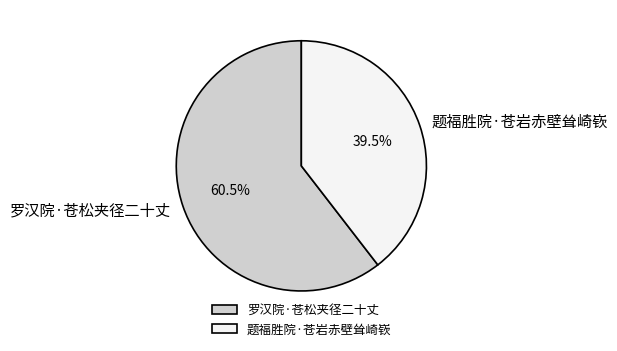

Rank the categories by value from lowest to highest.

题福胜院·苍岩赤壁耸崎嵚, 罗汉院·苍松夹径二十丈